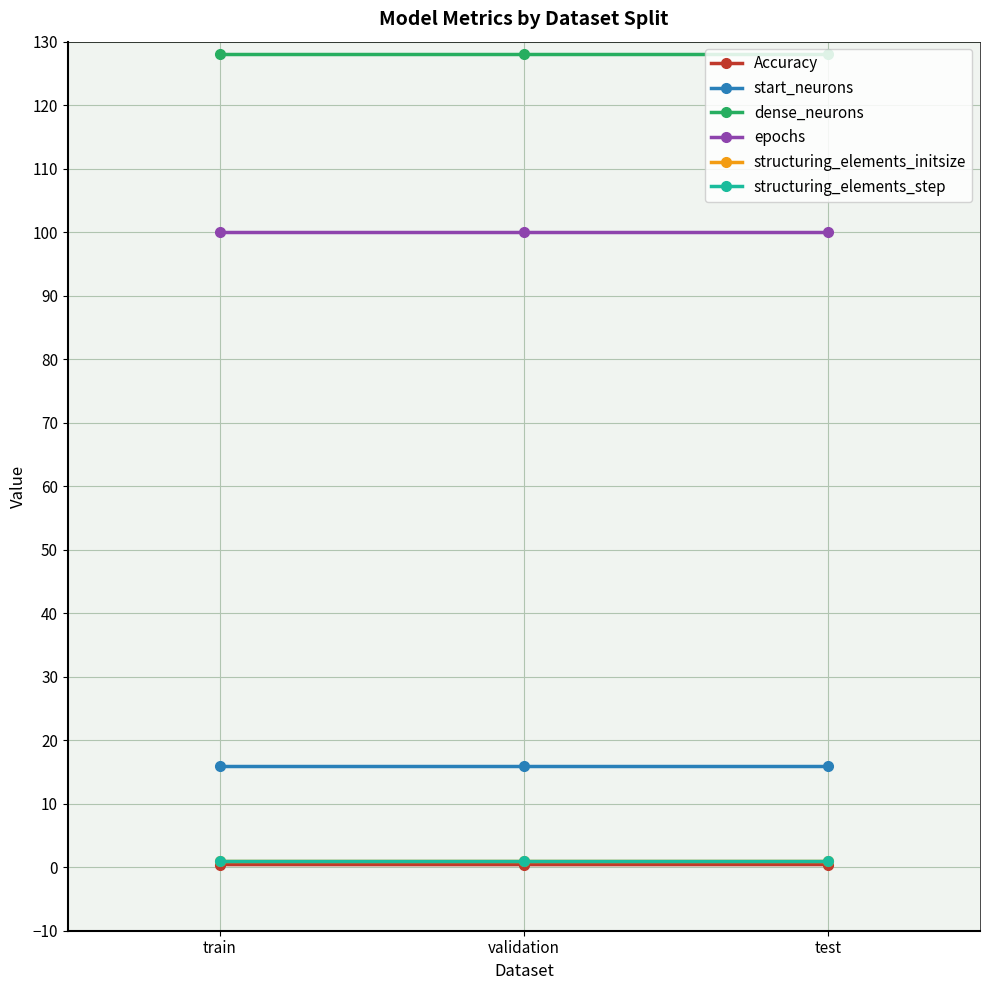

Read the dense_neurons value at train.

128.0